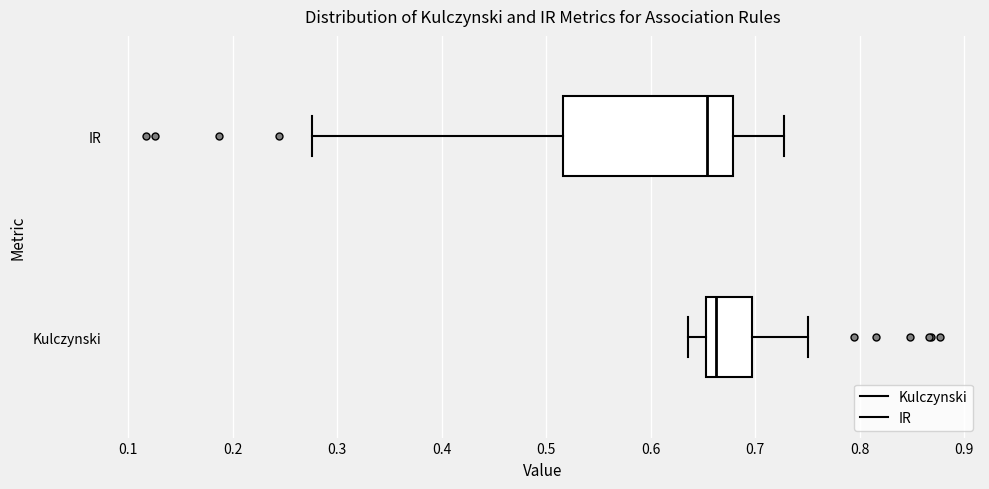

Reading bottom to top, read every box against the x-axis: the position of its median line, the range the box covers, and the ends of its whiskers. The values are not printed on the chart, so give them approximately, as read against the axis.

Kulczynski: median 0.66, box 0.65 to 0.70, whiskers 0.64 to 0.75
IR: median 0.65, box 0.52 to 0.68, whiskers 0.28 to 0.73